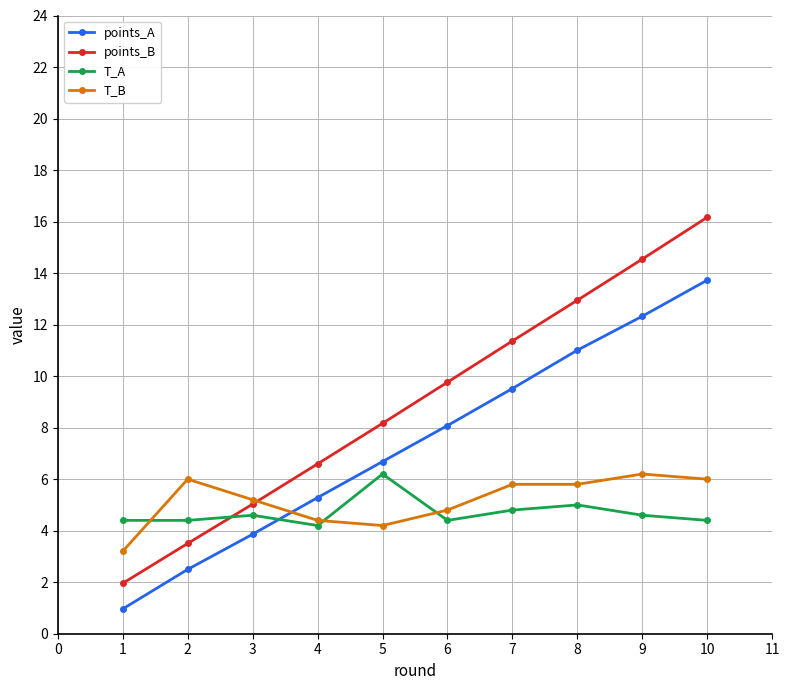

What is the spread (max minus min) of values at 6?

5.4